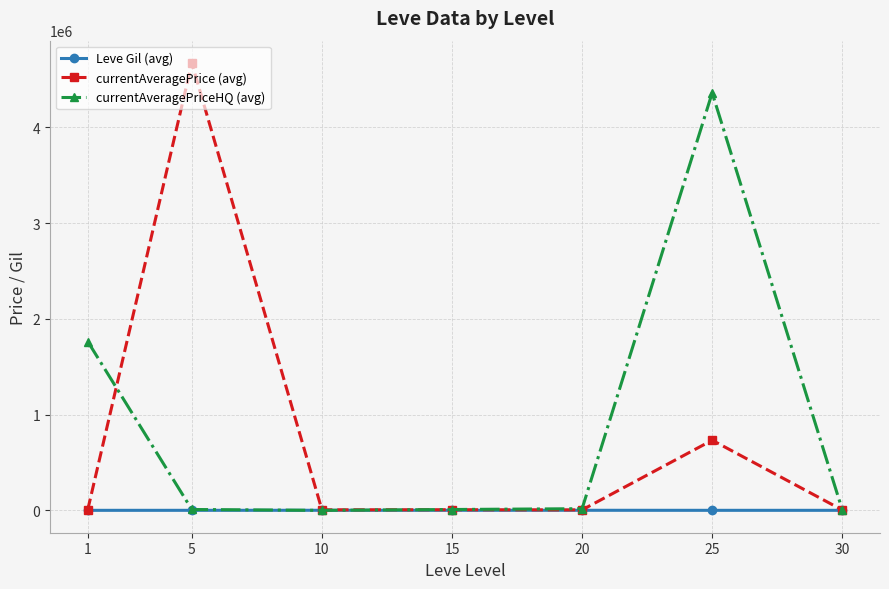

At how many categories does at least one series exceed 3101240?

2